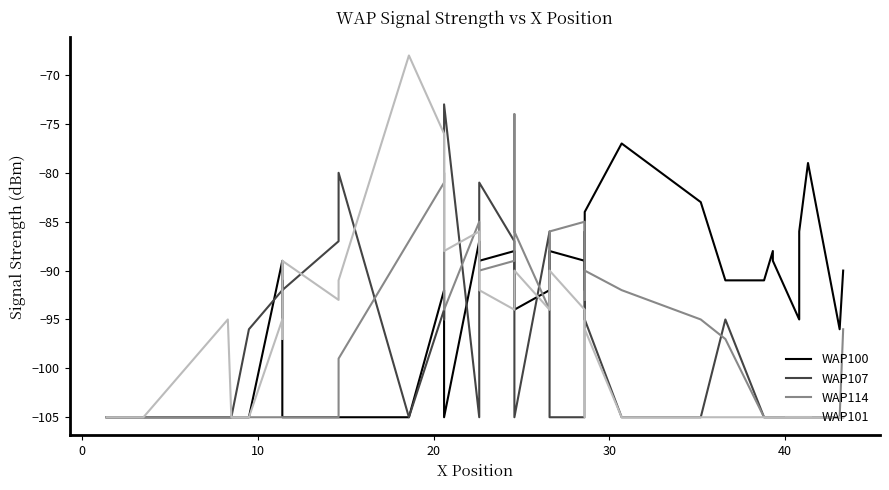

Rank the series by their maximum value, from highest to lowest.

WAP101, WAP107, WAP114, WAP100